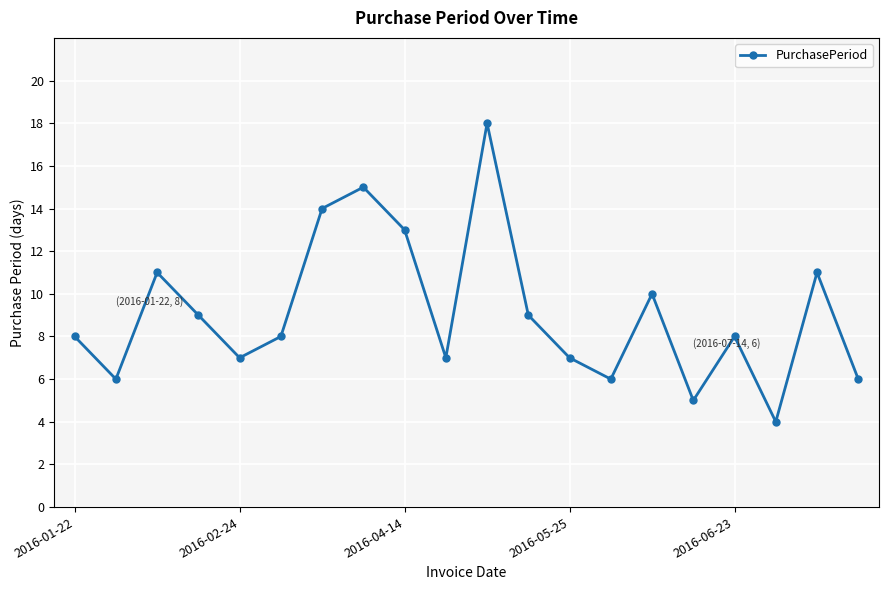

True or false: there are more than 0 points higher than both neighbors.

True